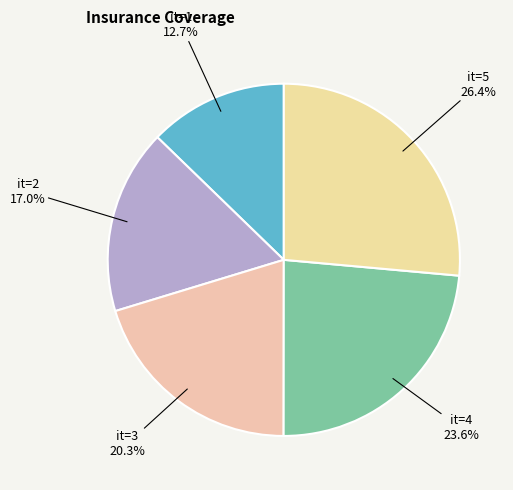

How much of the chart is everything except it=5?

73.6%